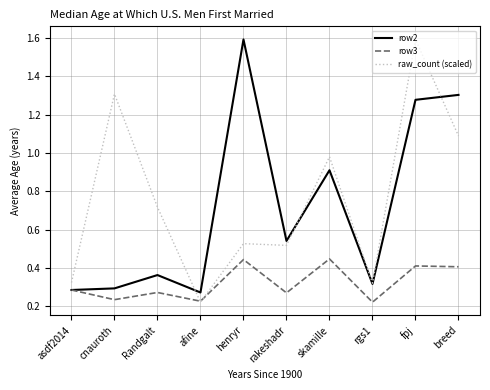

At how many categories does at least one series exceed 1?

4